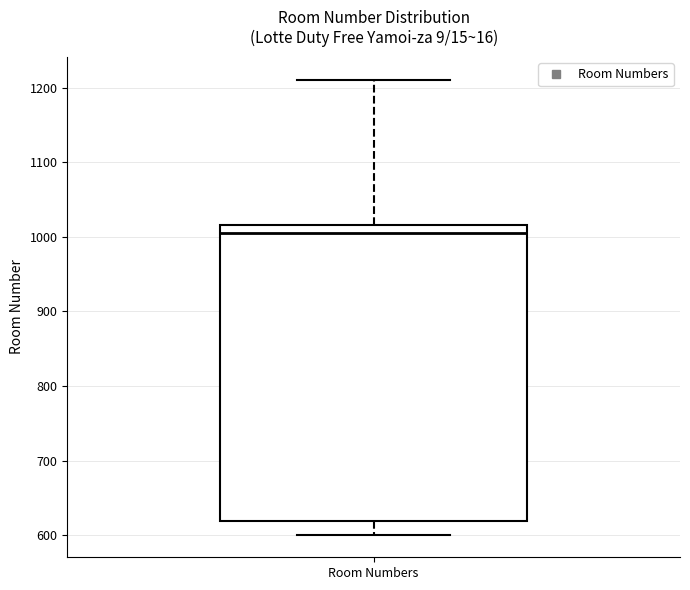

Where does the lower whisker of the box for Room Numbers end on the y-axis? The values are not printed on the chart, so give them approximately, as read against the axis.

600